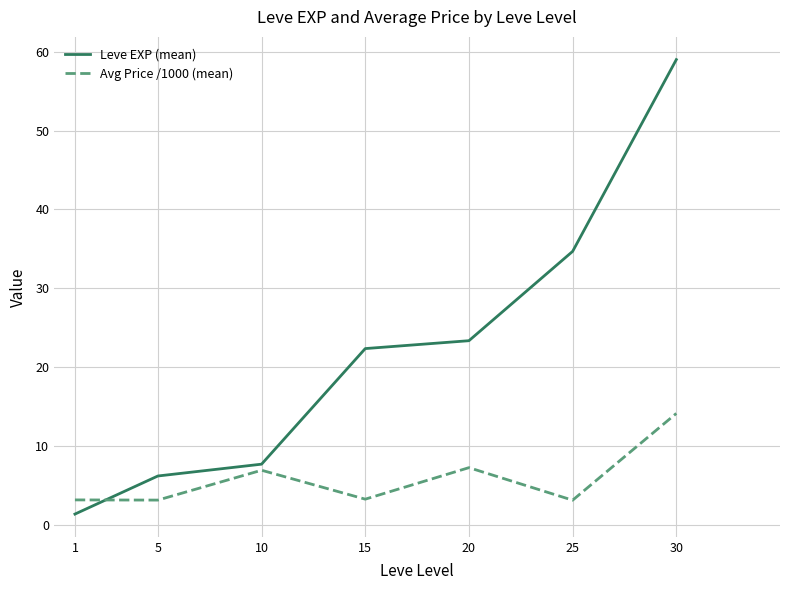

Rank the series by their maximum value, from highest to lowest.

Leve EXP (mean), Avg Price /1000 (mean)